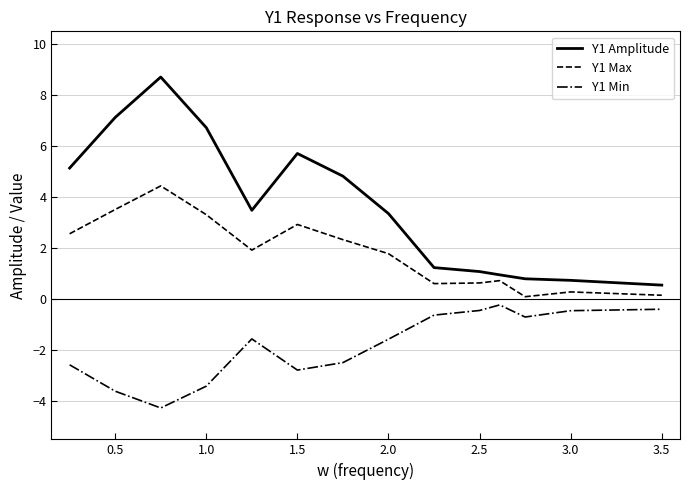

How many values in the Y1 Min series exceed -1?

6